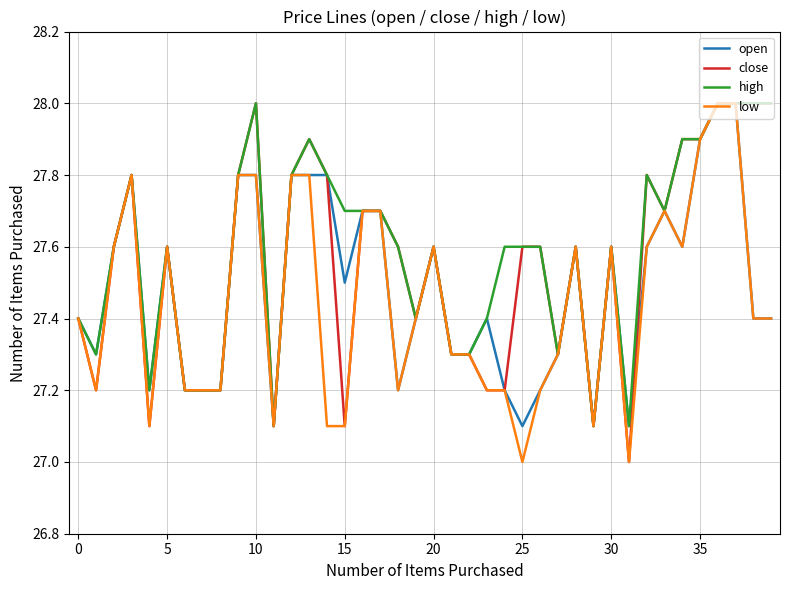

Reading left to right, list all the values displayed in this chart.

open: 27.4	27.3	27.6	27.8	27.2	27.6	27.2	27.2	27.2	27.8	27.8	27.1	27.8	27.8	27.8	27.5	27.7	27.7	27.2	27.4	27.6	27.3	27.3	27.4	27.2	27.1	27.2	27.3	27.6	27.1	27.6	27.1	27.6	27.7	27.6	27.9	28.0	28.0	27.4	27.4
close: 27.4	27.2	27.6	27.8	27.1	27.6	27.2	27.2	27.2	27.8	28.0	27.1	27.8	27.9	27.8	27.1	27.7	27.7	27.6	27.4	27.6	27.3	27.3	27.2	27.2	27.6	27.6	27.3	27.6	27.1	27.6	27.0	27.8	27.7	27.9	27.9	28.0	28.0	28.0	28.0
high: 27.4	27.3	27.6	27.8	27.2	27.6	27.2	27.2	27.2	27.8	28.0	27.1	27.8	27.9	27.8	27.7	27.7	27.7	27.6	27.4	27.6	27.3	27.3	27.4	27.6	27.6	27.6	27.3	27.6	27.1	27.6	27.1	27.8	27.7	27.9	27.9	28.0	28.0	28.0	28.0
low: 27.4	27.2	27.6	27.8	27.1	27.6	27.2	27.2	27.2	27.8	27.8	27.1	27.8	27.8	27.1	27.1	27.7	27.7	27.2	27.4	27.6	27.3	27.3	27.2	27.2	27.0	27.2	27.3	27.6	27.1	27.6	27.0	27.6	27.7	27.6	27.9	28.0	28.0	27.4	27.4